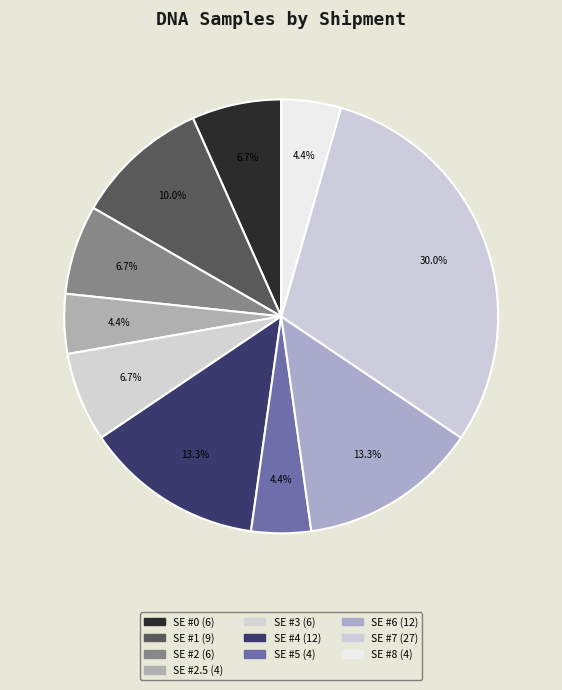

How many slices are in this pie chart?

10